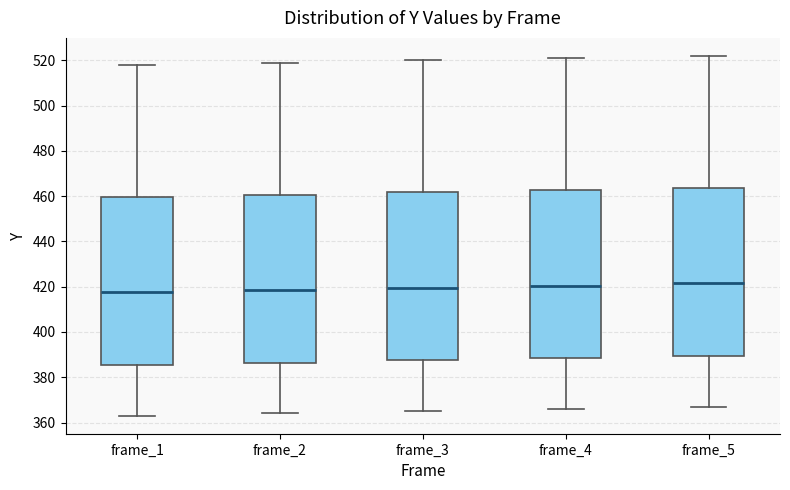

Reading left to right, transcribe this box plot: for each box, give where its median line is, the range the box spans, and where its two whiskers end, as read against the y-axis. The values are not printed on the chart, so give them approximately, as read against the axis.

frame_1: median 418, box 386 to 460, whiskers 364 to 518
frame_2: median 418, box 386 to 460, whiskers 364 to 520
frame_3: median 420, box 388 to 462, whiskers 366 to 520
frame_4: median 420, box 388 to 462, whiskers 366 to 522
frame_5: median 422, box 390 to 464, whiskers 368 to 522